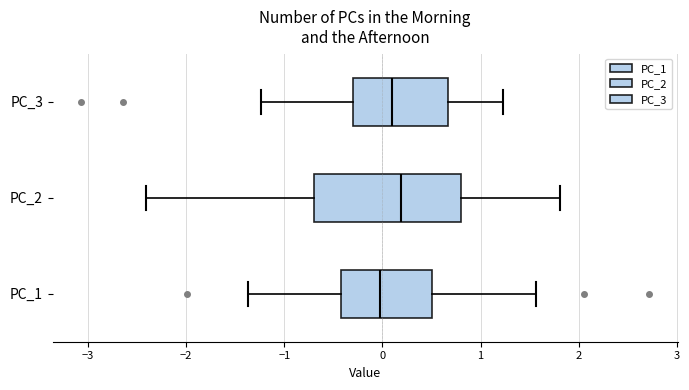

Reading bottom to top, transcribe this box plot: for each box, give where its median line is, the range the box spans, and where its two whiskers end, as read against the x-axis. The values are not printed on the chart, so give them approximately, as read against the axis.

PC_1: median 0.0, box -0.4 to 0.5, whiskers -1.4 to 1.6
PC_2: median 0.2, box -0.7 to 0.8, whiskers -2.4 to 1.8
PC_3: median 0.1, box -0.3 to 0.7, whiskers -1.2 to 1.2